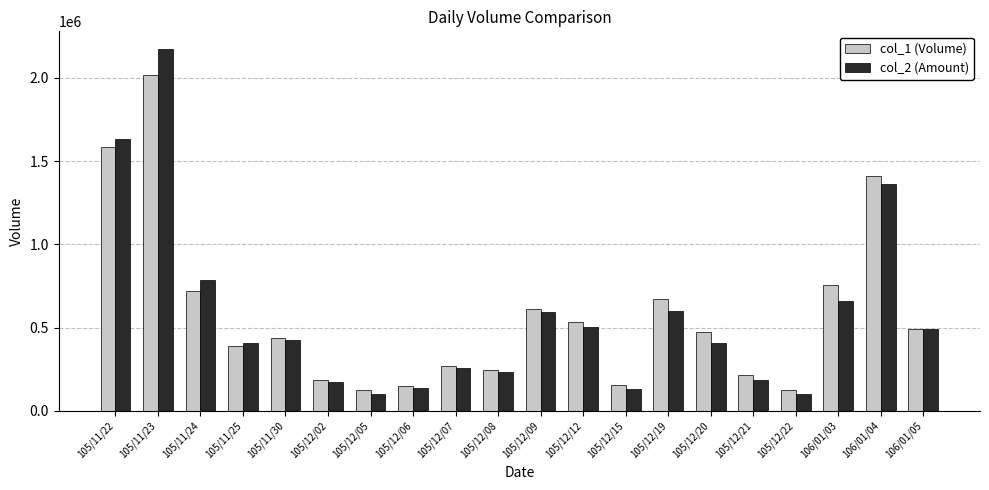

At which category is the sum across all series the highest?

105/11/23